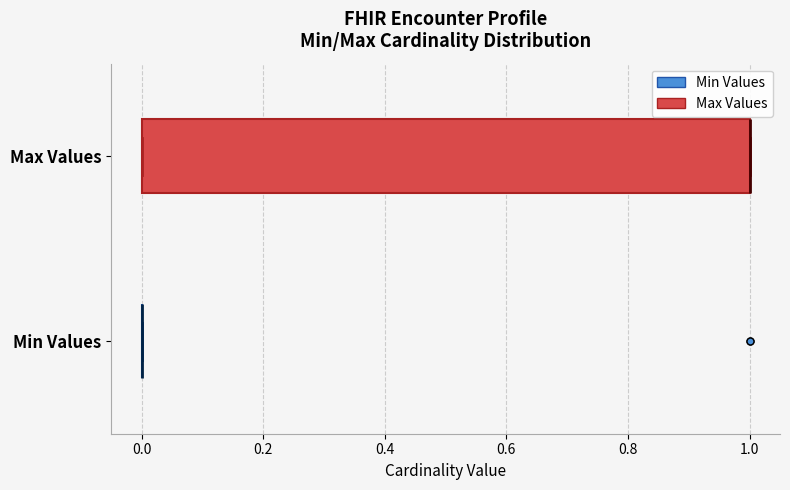

Comparing the boxes themselves (not the whiskers), which one is the widest?

Max Values